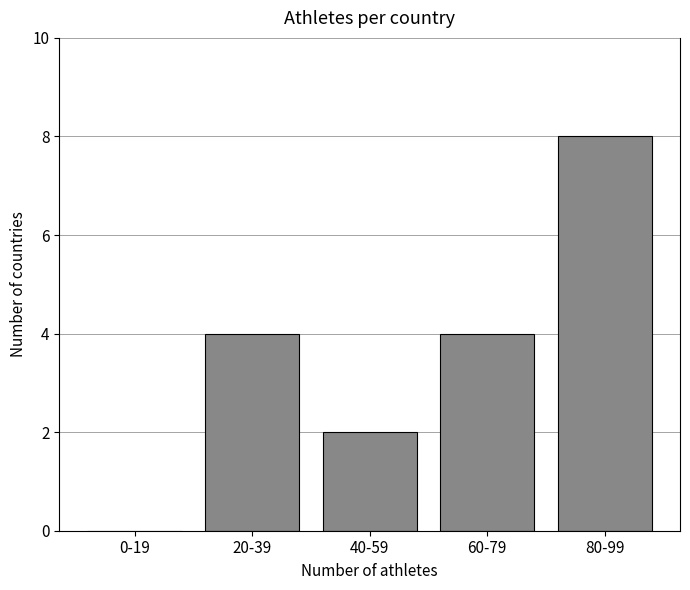

Reading left to right, transcribe all the data shown in this chart.

0-19=0	20-39=4	40-59=2	60-79=4	80-99=8